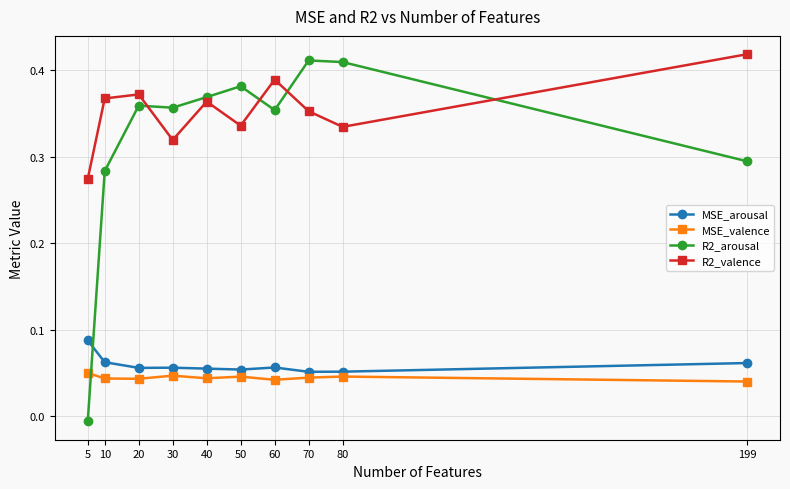

Count the MSE_valence values in the range 0 to 1.

10